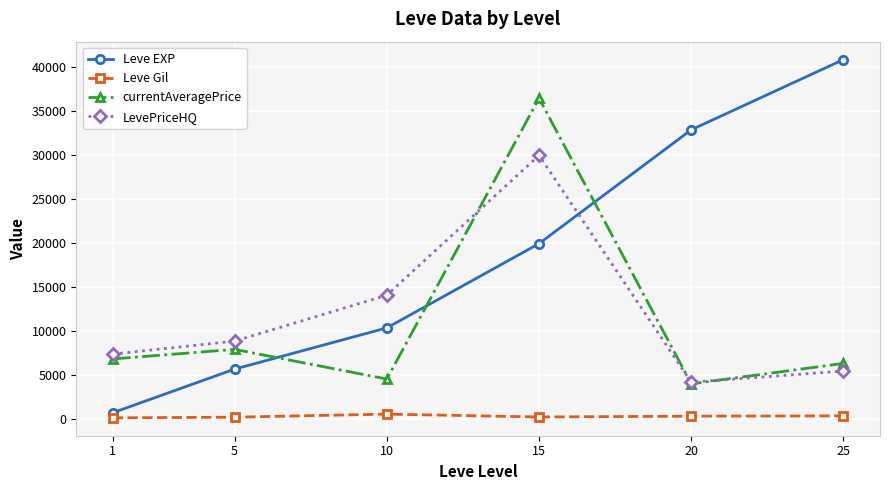

True or false: Leve Gil and LevePriceHQ cross at least once.

False